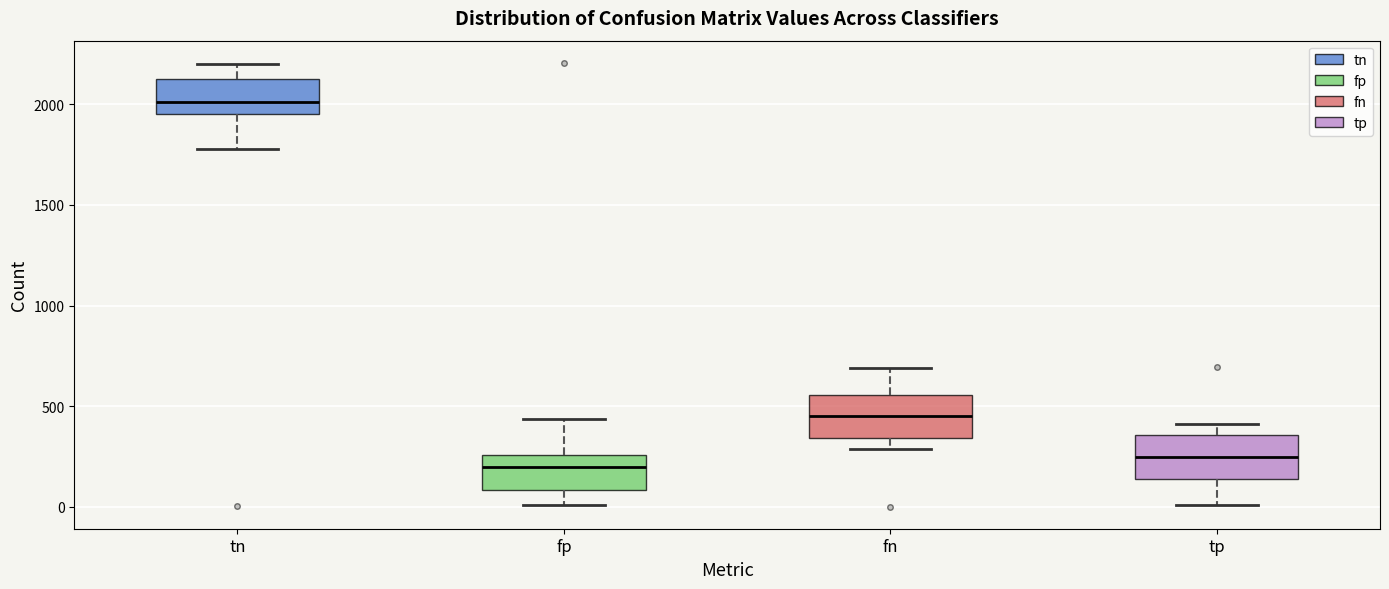

Reading left to right, transcribe this box plot: for each box, give where its median line is, the range the box spans, and where its two whiskers end, as read against the y-axis. The values are not printed on the chart, so give them approximately, as read against the axis.

tn: median 2000, box 1950 to 2150, whiskers 1800 to 2200
fp: median 200, box 100 to 250, whiskers 0 to 450
fn: median 450, box 350 to 550, whiskers 300 to 700
tp: median 250, box 150 to 350, whiskers 0 to 400